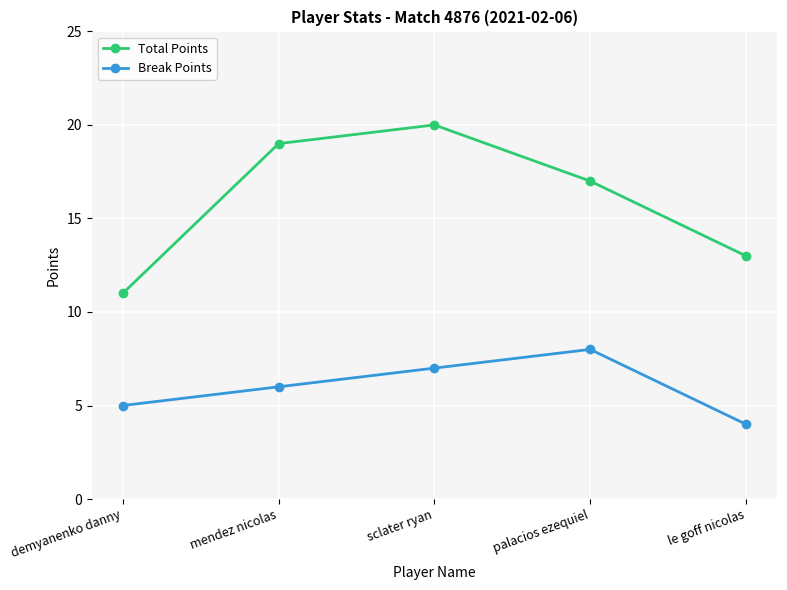

Which series has the largest range (max minus min)?

Total Points